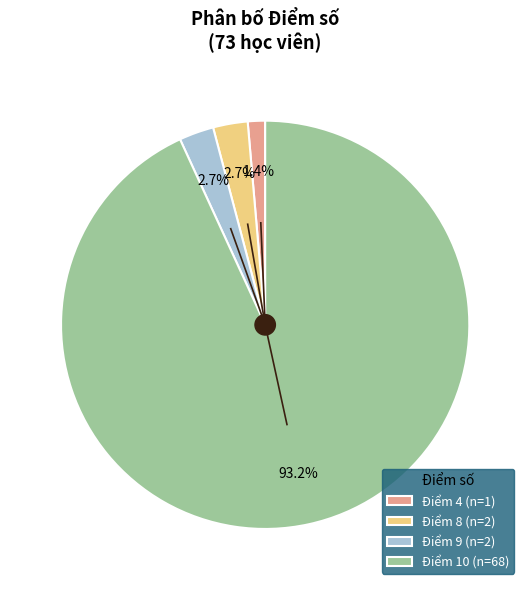

What is the largest slice in the pie chart?

Điểm 10 (n=68)